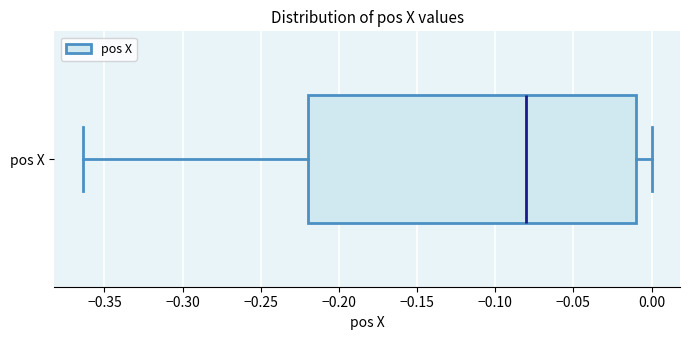

Where is the right edge of the box for pos X on the x-axis? The values are not printed on the chart, so give them approximately, as read against the axis.

-0.010